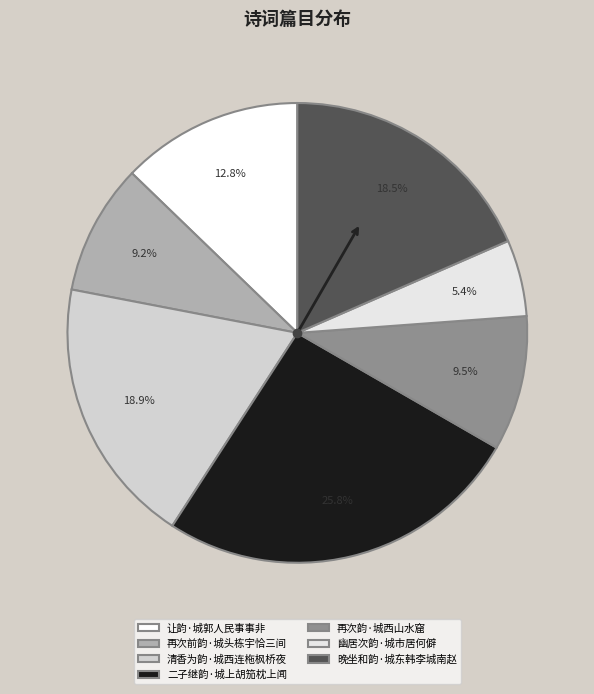

To the nearest percent, what is the average slice percentage?

14%